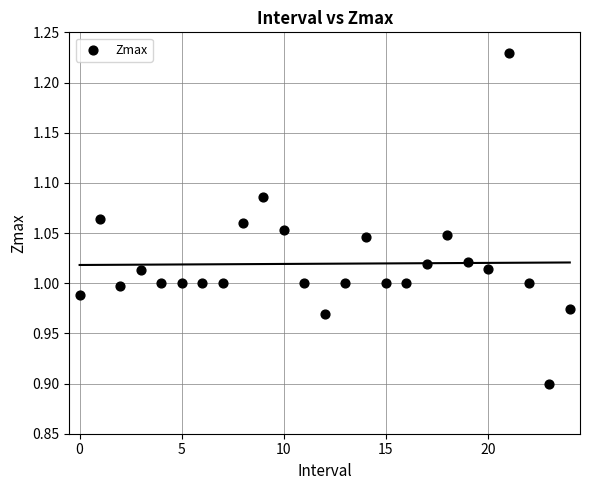

What is the range of Y values (max minus min)?

0.3